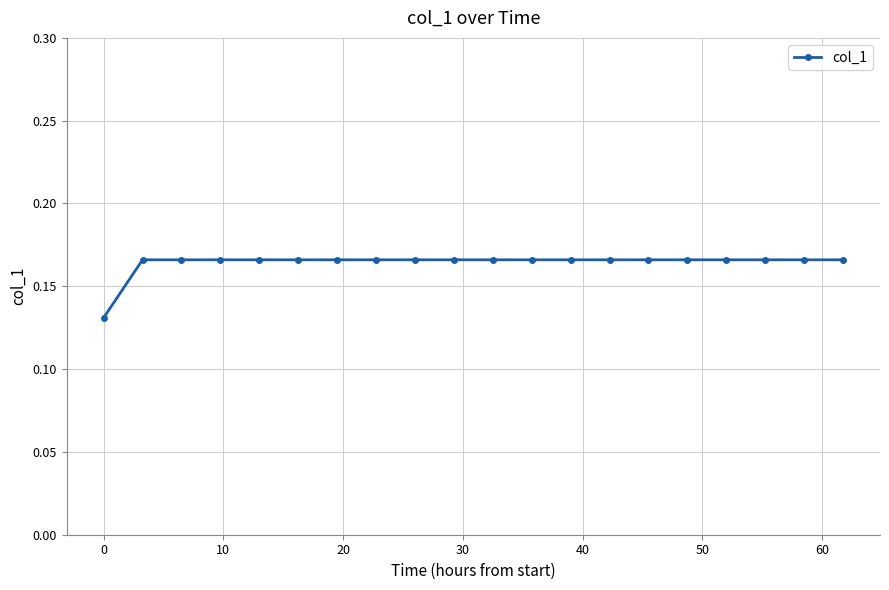

Count the values in the range 0 to 1.

20